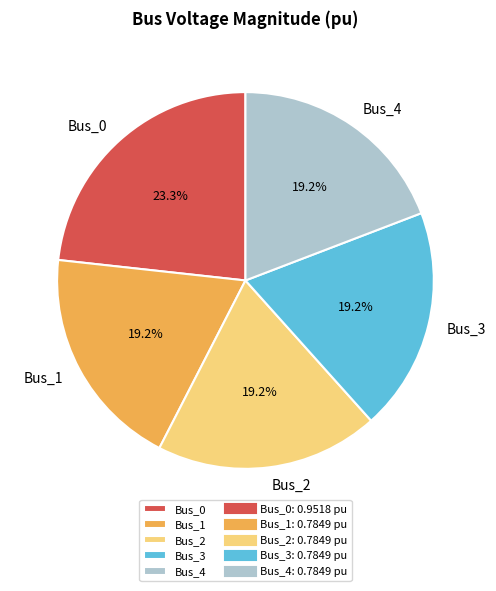

To the nearest percent, what is the average slice percentage?

20%